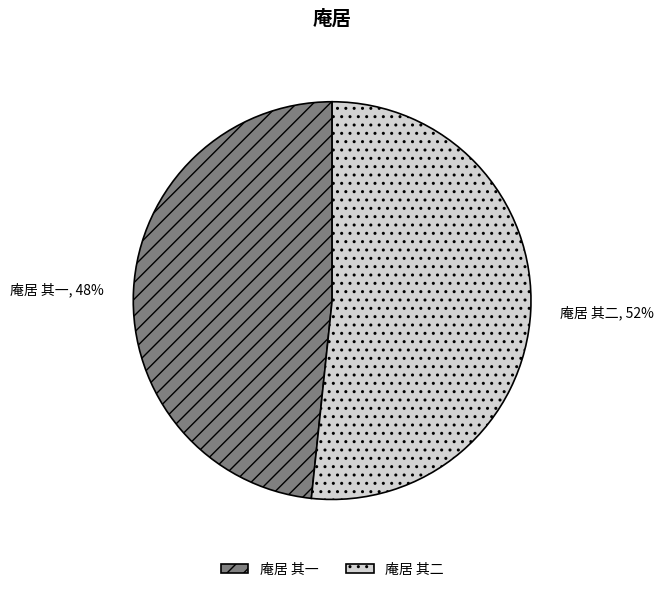

Rank the categories by value from lowest to highest.

庵居 其一, 庵居 其二